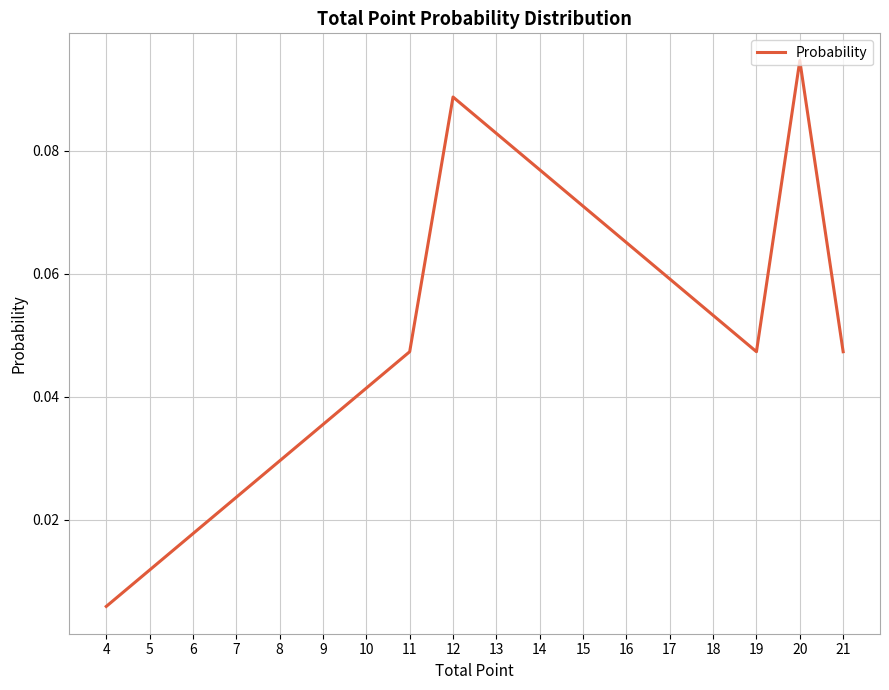

Where is the first local minimum?

19